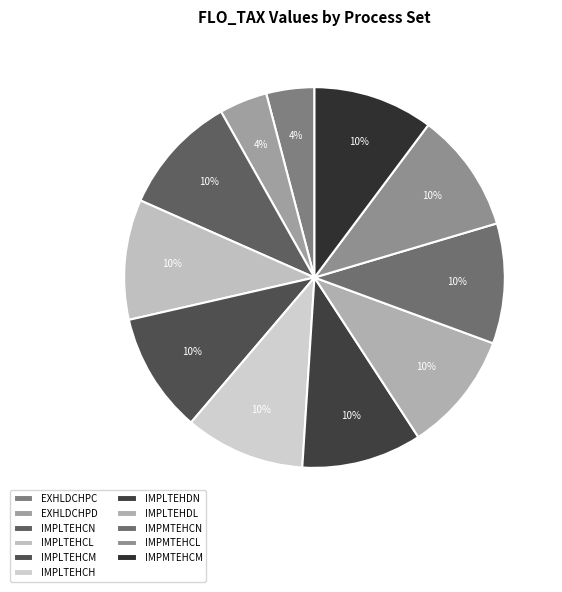

How many segments does this pie chart have?

11